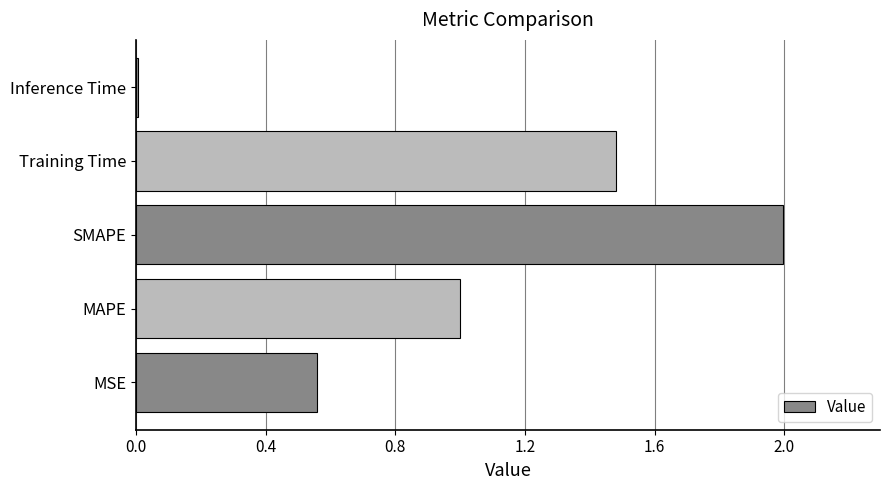

What is the sum of the values at Training Time and SMAPE?

3.5